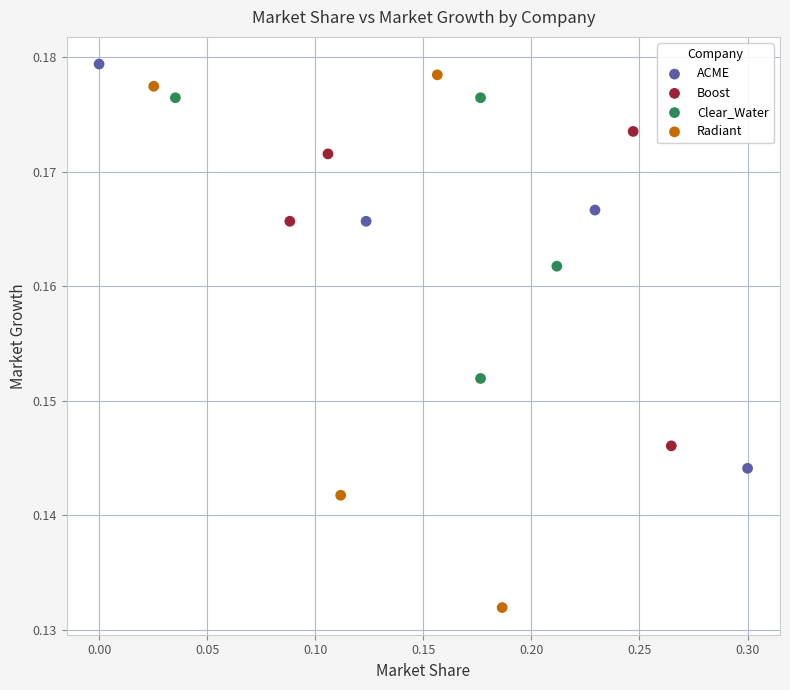

Which series contains the lowest Y value?

Radiant